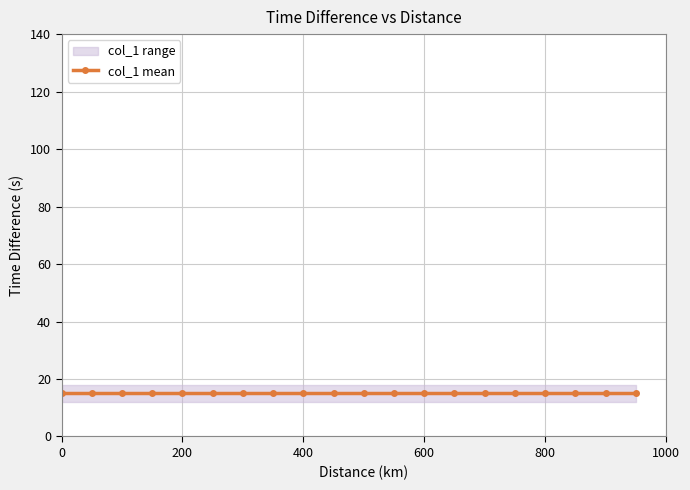

Read the value at 73.

12